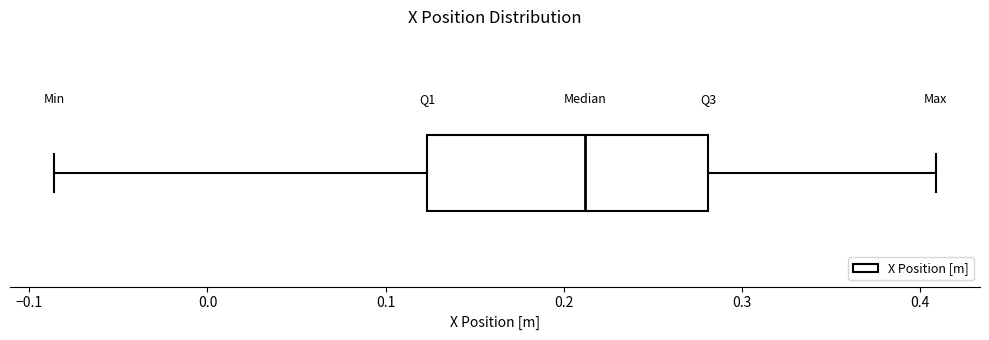

Where does the median line of the box sit on the x-axis? The values are not printed on the chart, so give them approximately, as read against the axis.

0.21